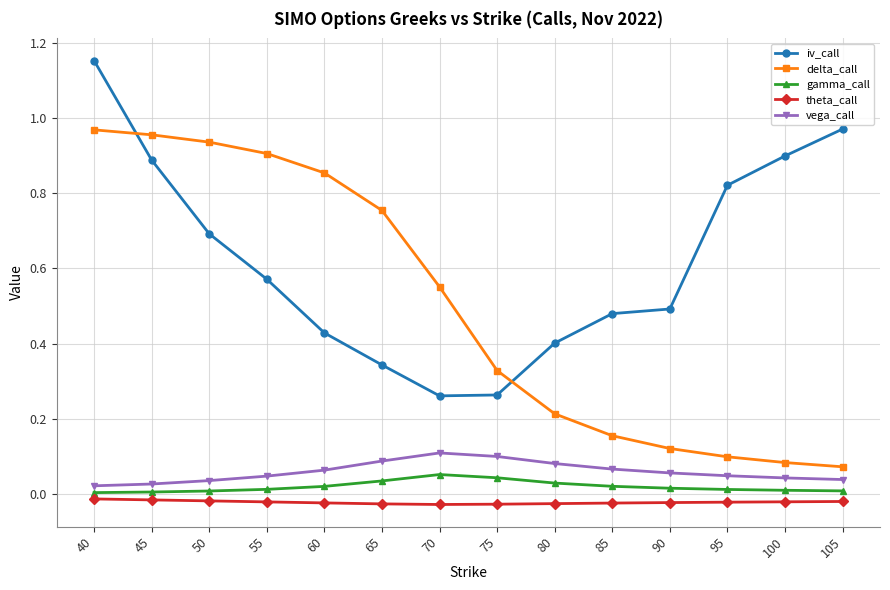

What are all the series names shown in the legend?

iv_call, delta_call, gamma_call, theta_call, vega_call